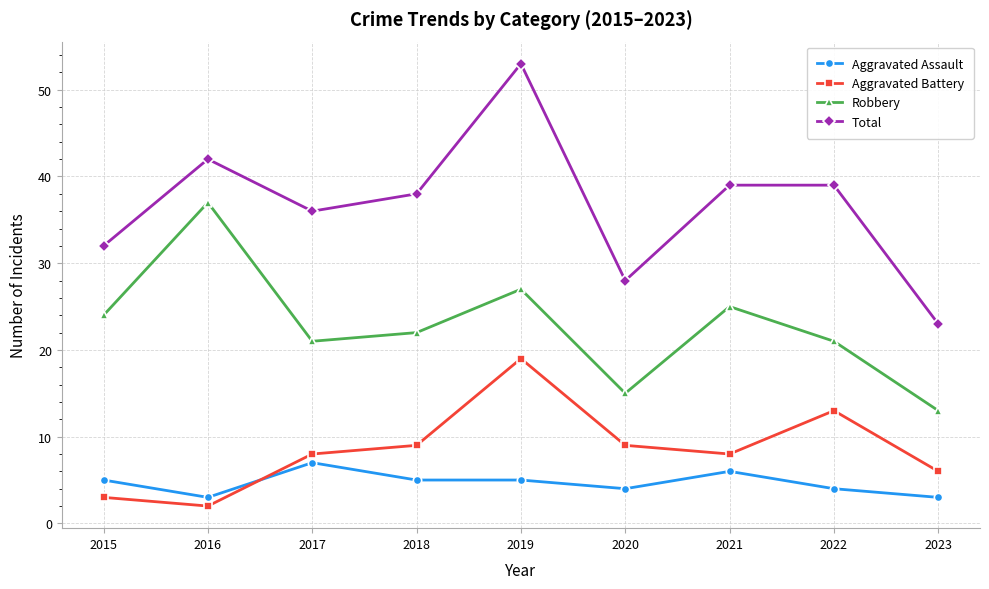

True or false: Robbery and Aggravated Assault cross at least once.

False